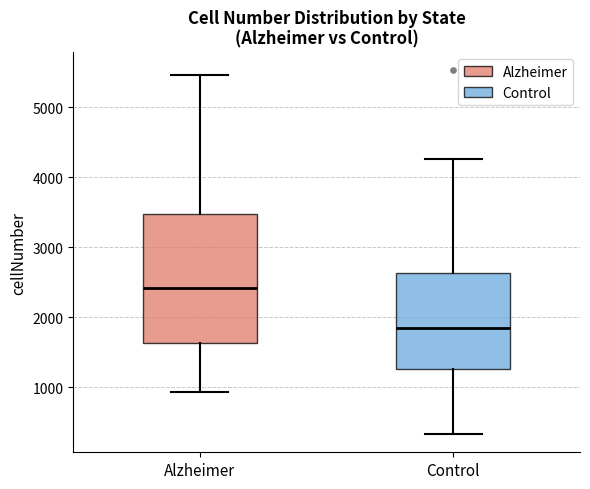

Which box has the lowest median line?

Control